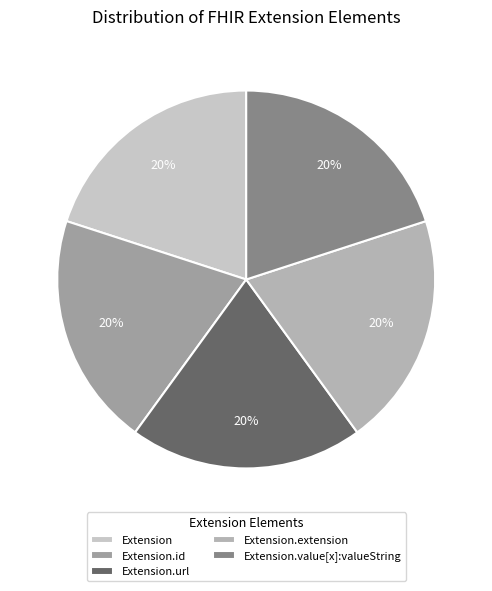

Rank the categories by value from highest to lowest.

Extension.url, Extension, Extension.id, Extension.extension, Extension.value[x]